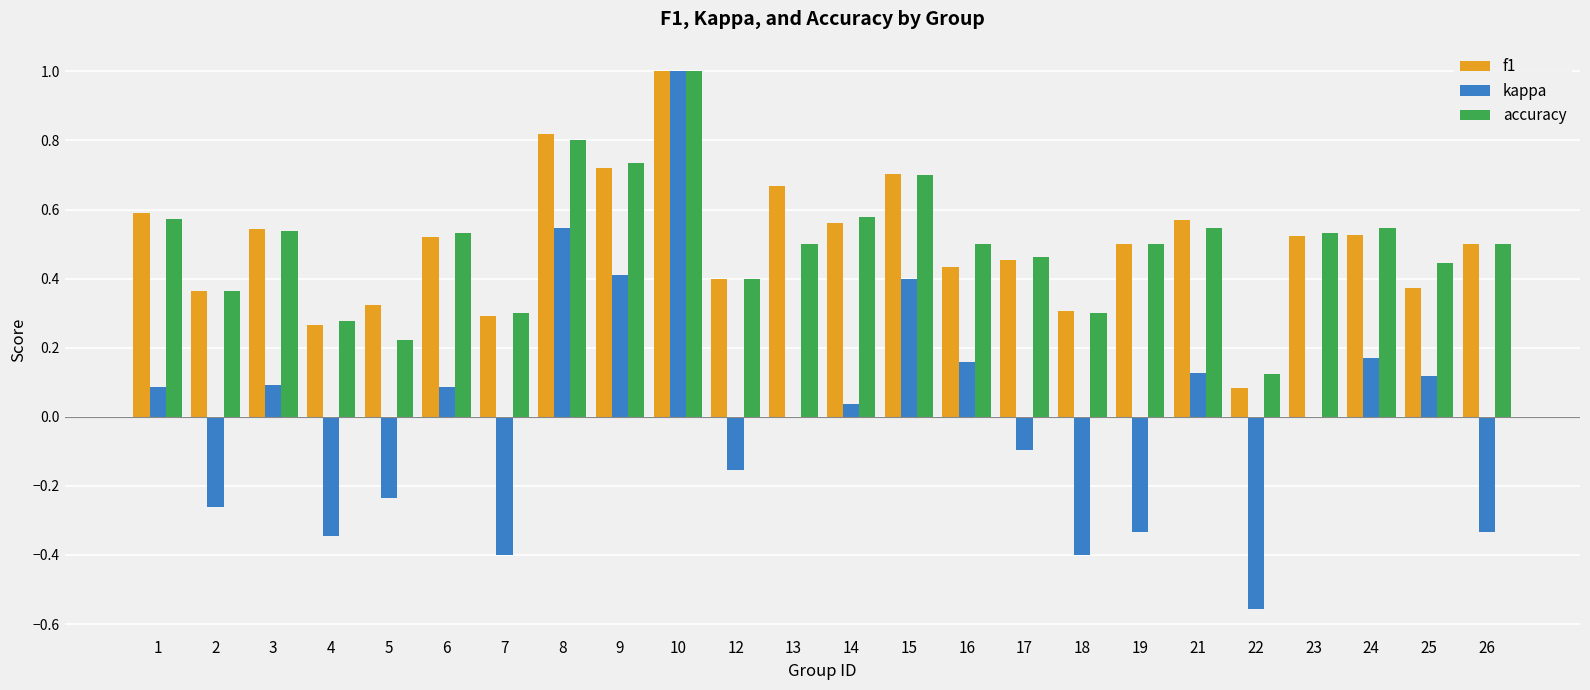

Which series changed the most between 15 and 23?

kappa